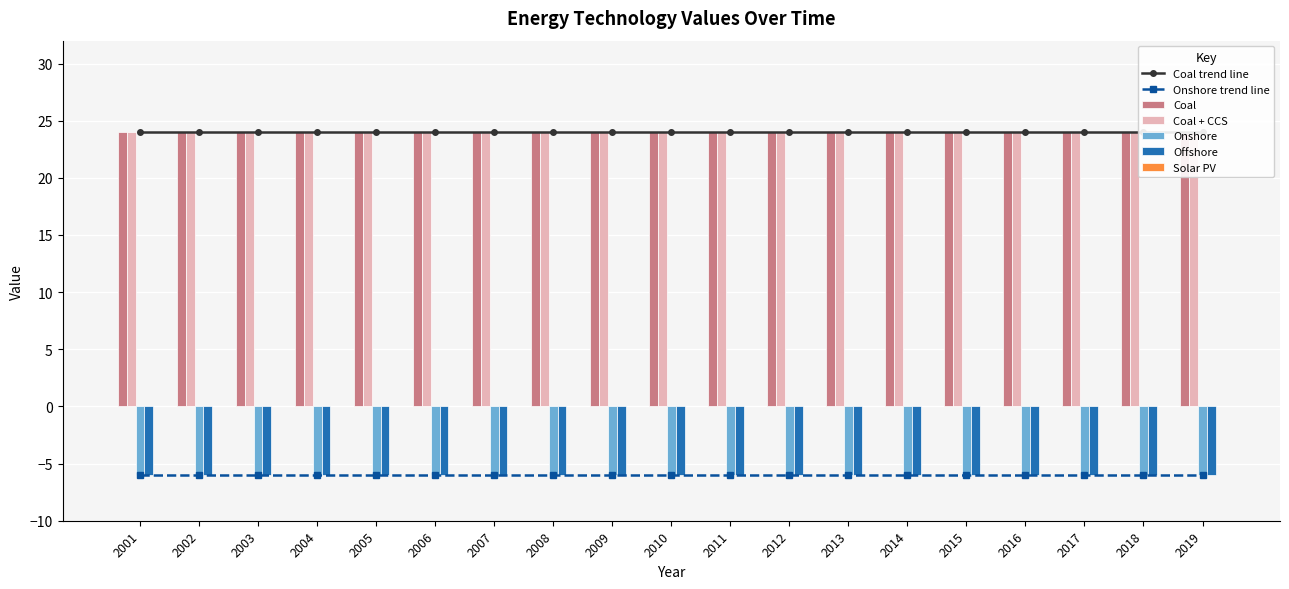

Reading left to right, list all the values displayed in this chart.

Coal: 24	24	24	24	24	24	24	24	24	24	24	24	24	24	24	24	24	24	24
Coal + CCS: 24	24	24	24	24	24	24	24	24	24	24	24	24	24	24	24	24	24	24
Onshore: -6	-6	-6	-6	-6	-6	-6	-6	-6	-6	-6	-6	-6	-6	-6	-6	-6	-6	-6
Offshore: -6	-6	-6	-6	-6	-6	-6	-6	-6	-6	-6	-6	-6	-6	-6	-6	-6	-6	-6
Solar PV: 0	0	0	0	0	0	0	0	0	0	0	0	0	0	0	0	0	0	0